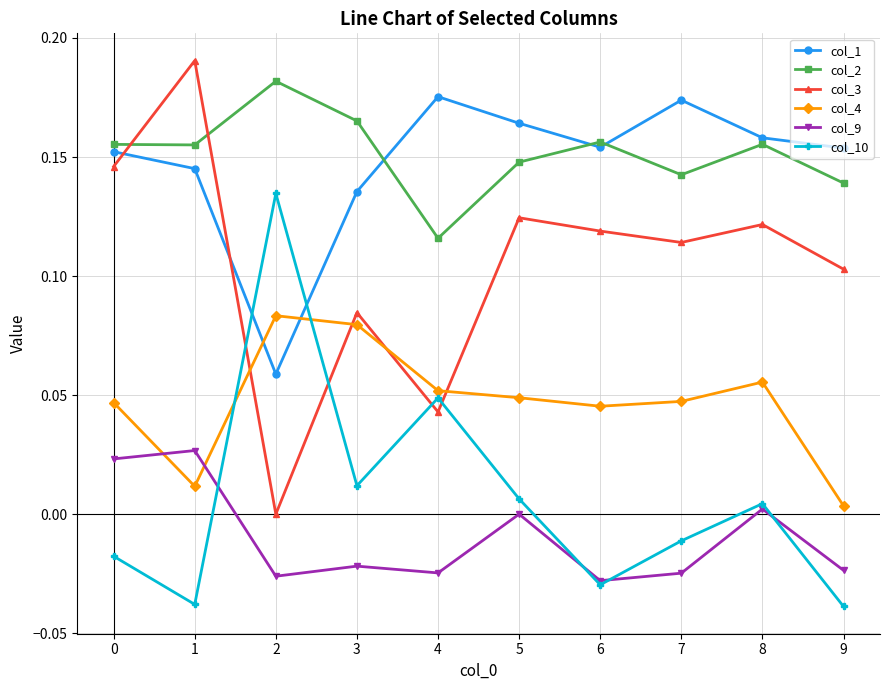

The value of col_10 at 9 is -0.0. True or false?

True